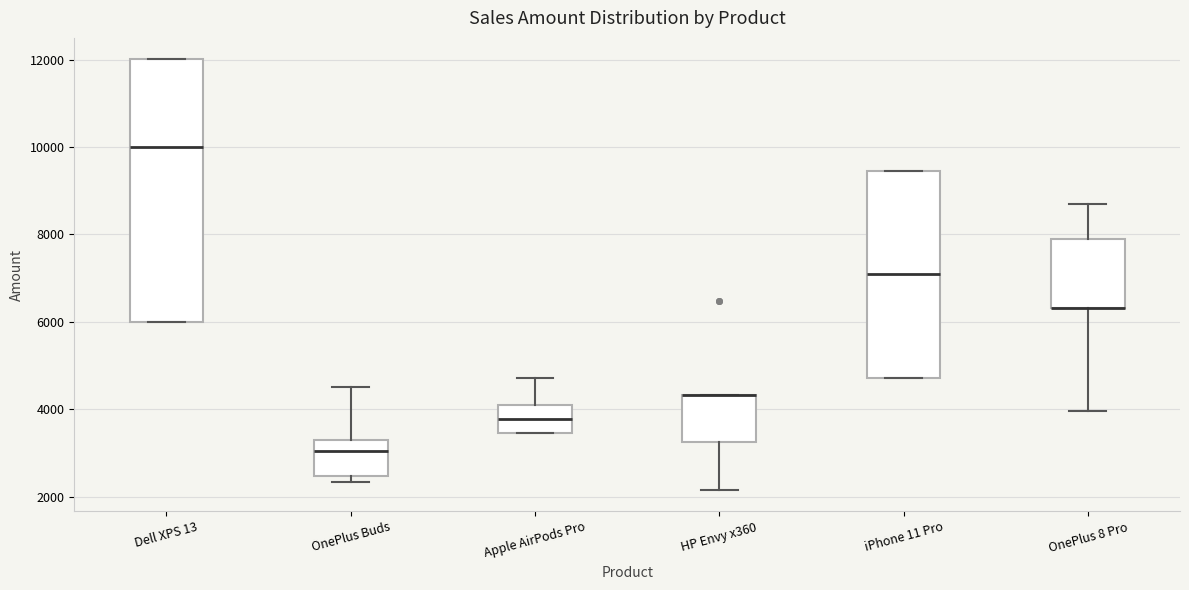

Reading left to right, transcribe this box plot: for each box, give where its median line is, the range the box spans, and where its two whiskers end, as read against the y-axis. The values are not printed on the chart, so give them approximately, as read against the axis.

Dell XPS 13: median 10000, box 6000 to 12000, whiskers 6000 to 12000
OnePlus Buds: median 3000, box 2400 to 3400, whiskers 2400 (just below the box's lower edge) to 4600
Apple AirPods Pro: median 3800, box 3400 to 4000, whiskers 3400 to 4800
HP Envy x360: median 4400 (drawn on the box's upper edge), box 3200 to 4400, whiskers 2200 to 4400
iPhone 11 Pro: median 7000, box 4800 to 9400, whiskers 4800 to 9400
OnePlus 8 Pro: median 6400 (drawn on the box's lower edge), box 6400 to 8000, whiskers 4000 to 8600